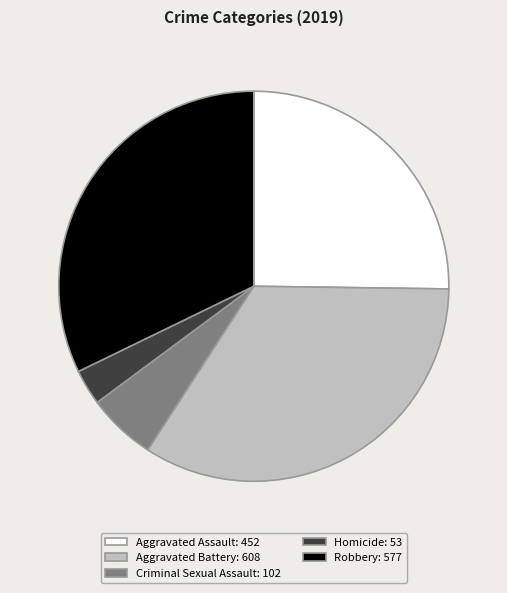

Between Criminal Sexual Assault: 102 and Aggravated Assault: 452, which is larger?

Aggravated Assault: 452